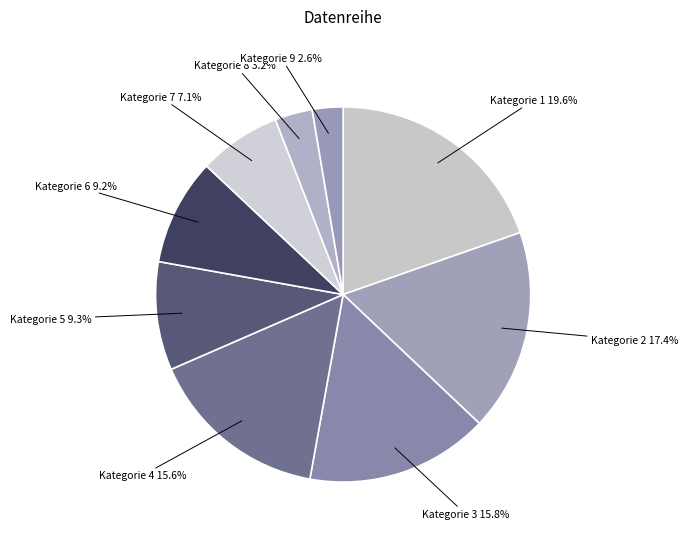

What is the total percentage of Kategorie 6 and Kategorie 4?

24.8%